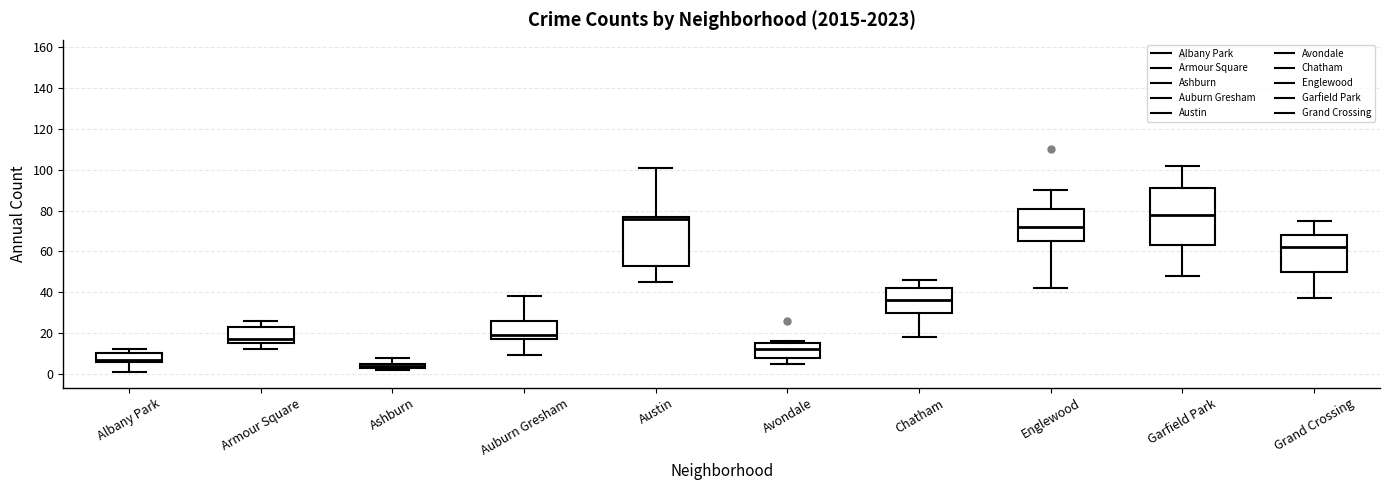

Which box is the tallest, from its lower edge to its upper edge?

Garfield Park